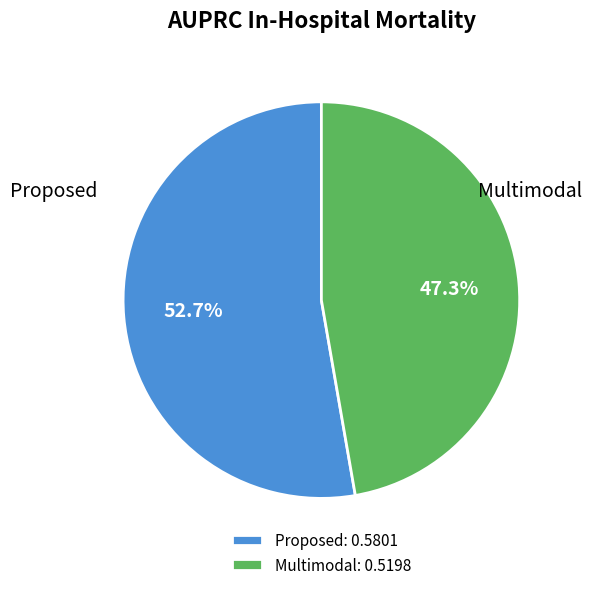

Rank the categories by value from highest to lowest.

Proposed, Multimodal